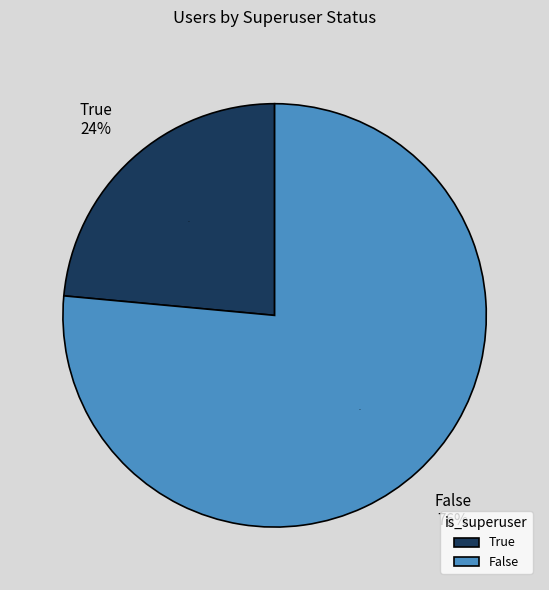

To the nearest percent, what is the average slice percentage?

50%